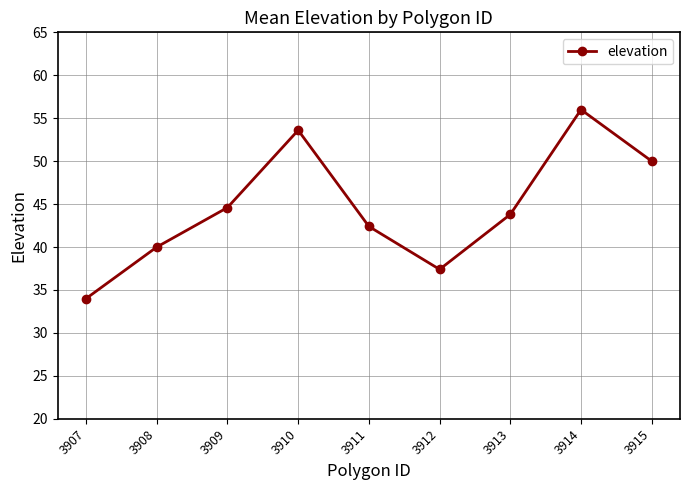

List the labels in order of value, largest first.

3914, 3910, 3915, 3909, 3913, 3911, 3908, 3912, 3907